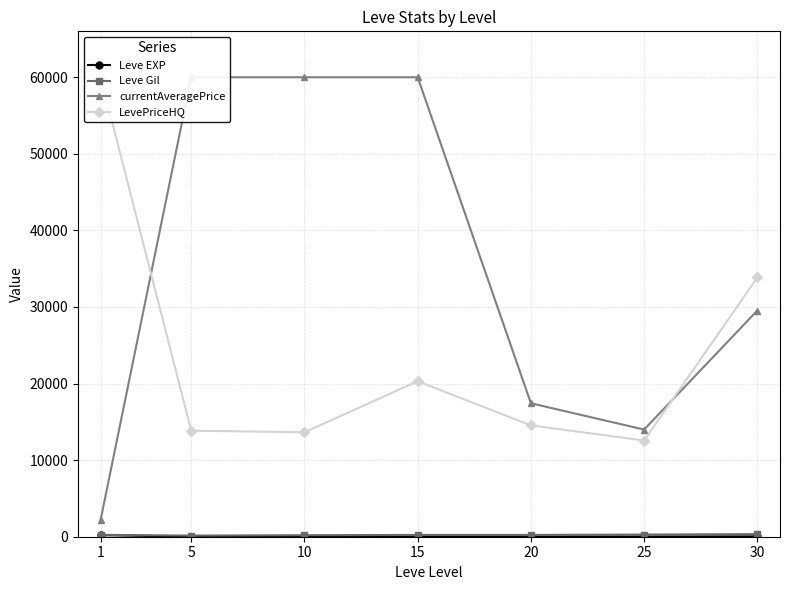

Which has a higher value, 30 or 15?

30